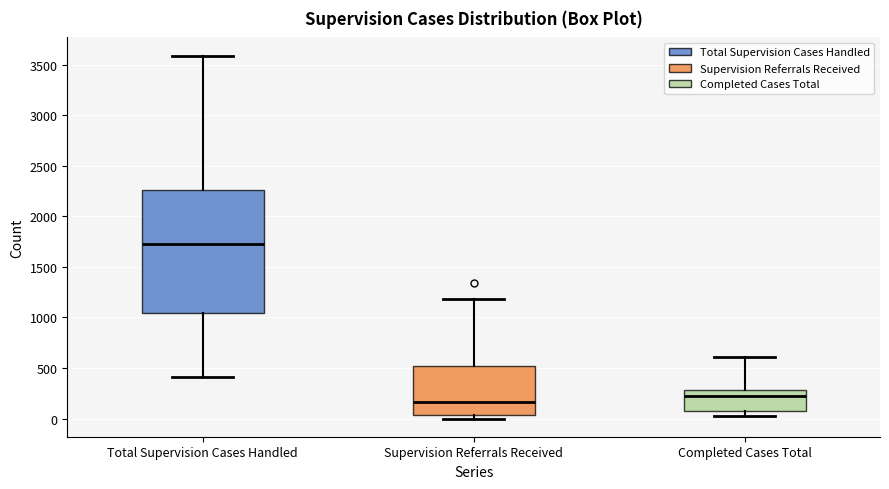

Which box is the tallest, from its lower edge to its upper edge?

Total Supervision Cases Handled